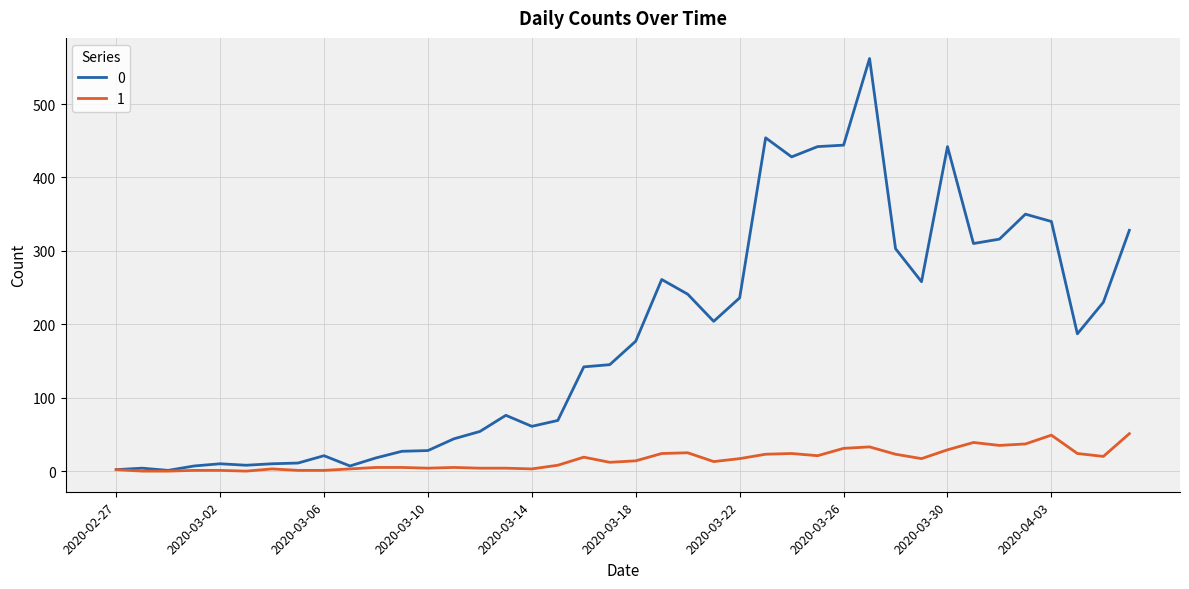

List the series in order of their peak value, highest first.

0, 1